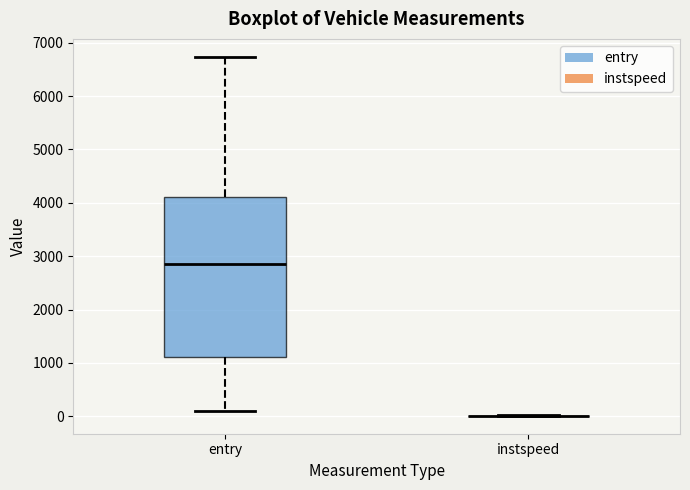

Reading left to right, transcribe this box plot: for each box, give where its median line is, the range the box spans, and where its two whiskers end, as read against the y-axis. The values are not printed on the chart, so give them approximately, as read against the axis.

entry: median 2800, box 1100 to 4100, whiskers 100 to 6700
instspeed: box collapsed to a line at 0, whiskers 0 to 0